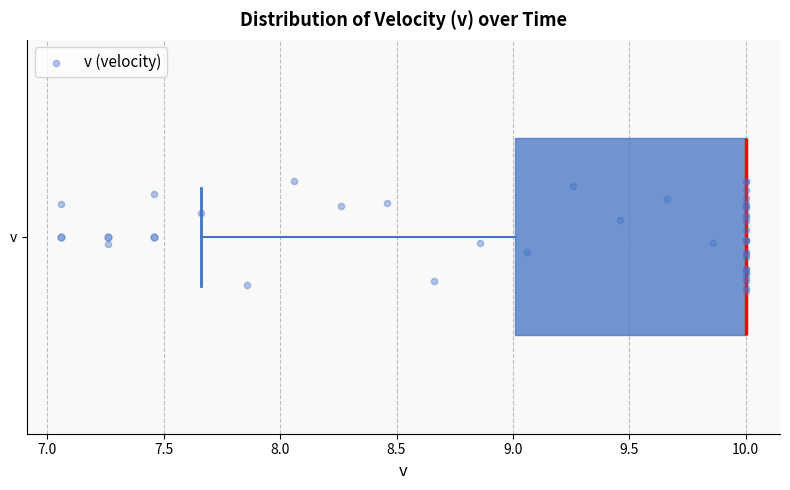

Where does the left whisker of the box for v end on the x-axis? The values are not printed on the chart, so give them approximately, as read against the axis.

7.65